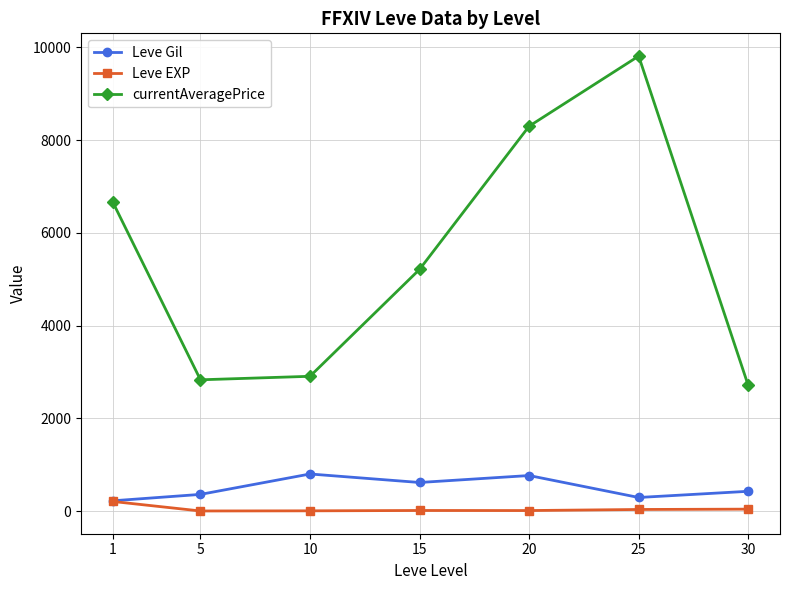

Is this an area chart (filled region under the line)?

No